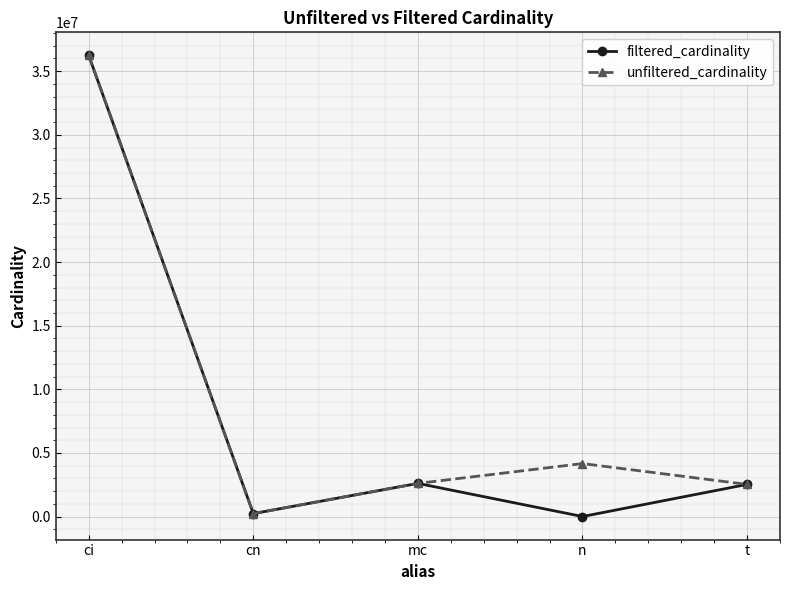

True or false: unfiltered_cardinality has more than 1 points higher than both neighbors.

False